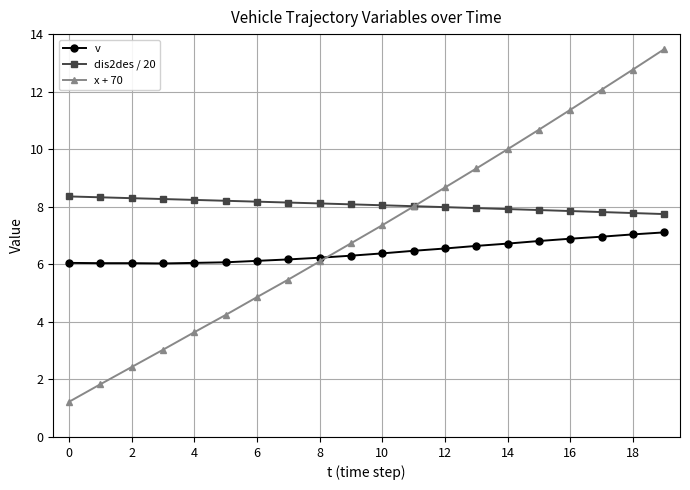

At how many categories does at least one series exceed 6?

20